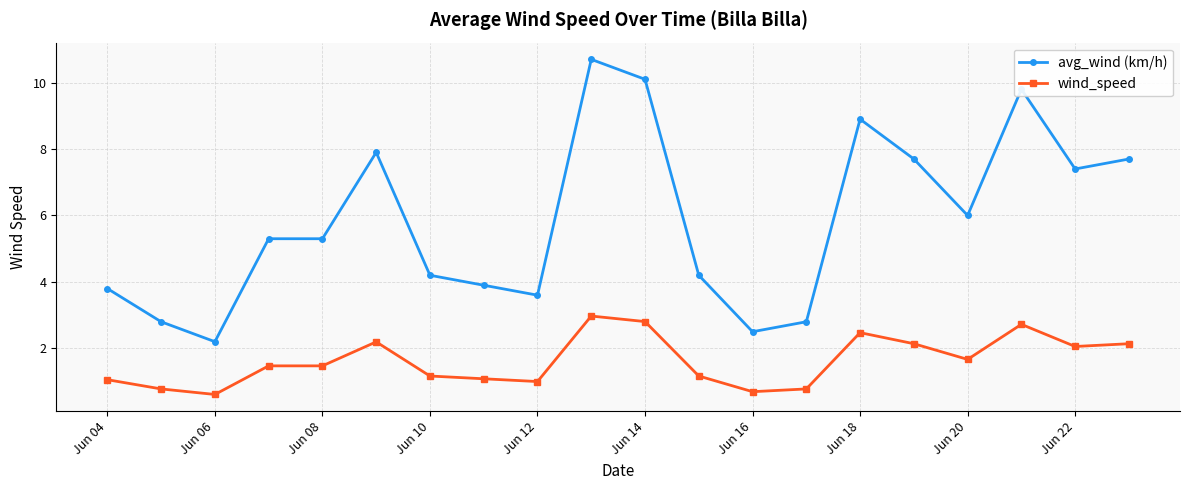

Rank the series by their average value, from lowest to highest.

wind_speed, avg_wind (km/h)